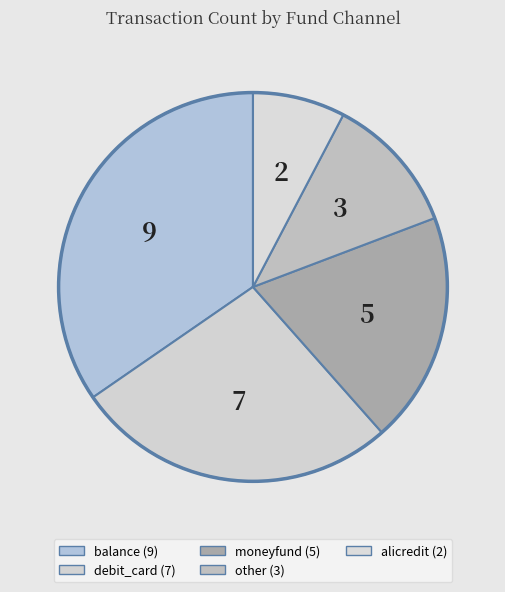

What percentage is the debit_card slice, to the nearest percent?

27%